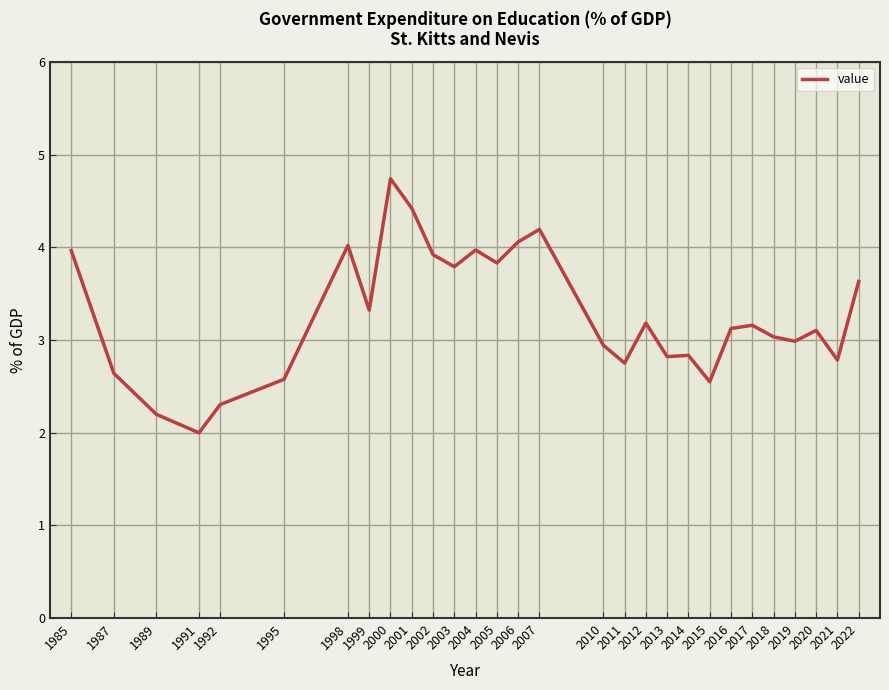

Read the value at 1989.

2.2